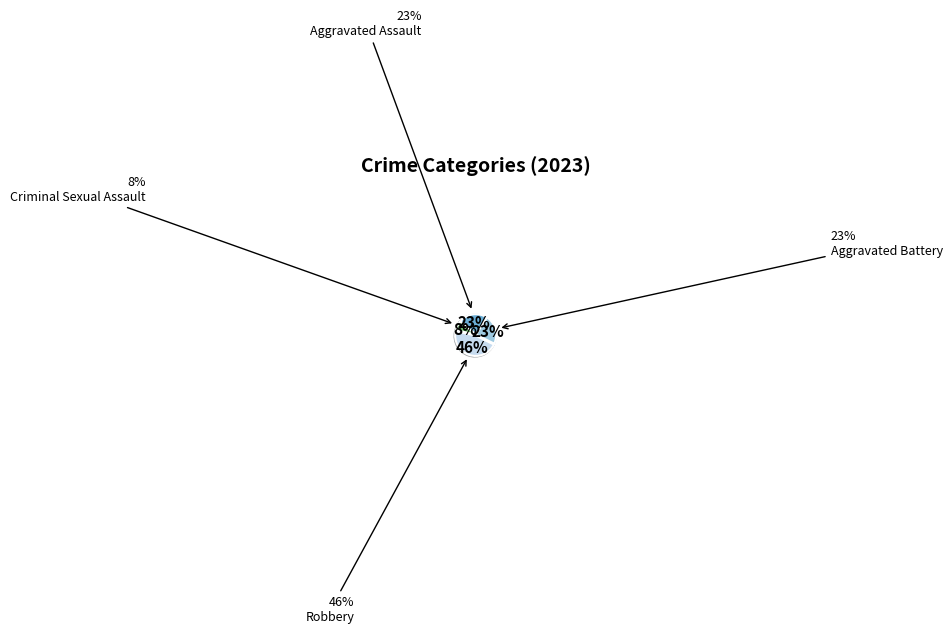

Is it true that Robbery is 46% of the pie?

True